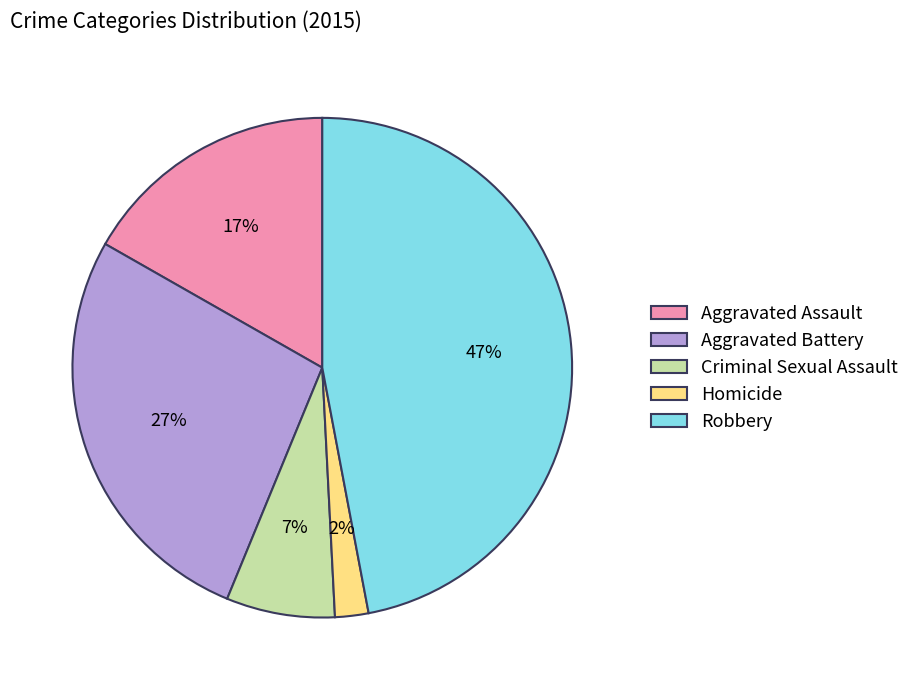

Is Criminal Sexual Assault the majority of the pie?

No